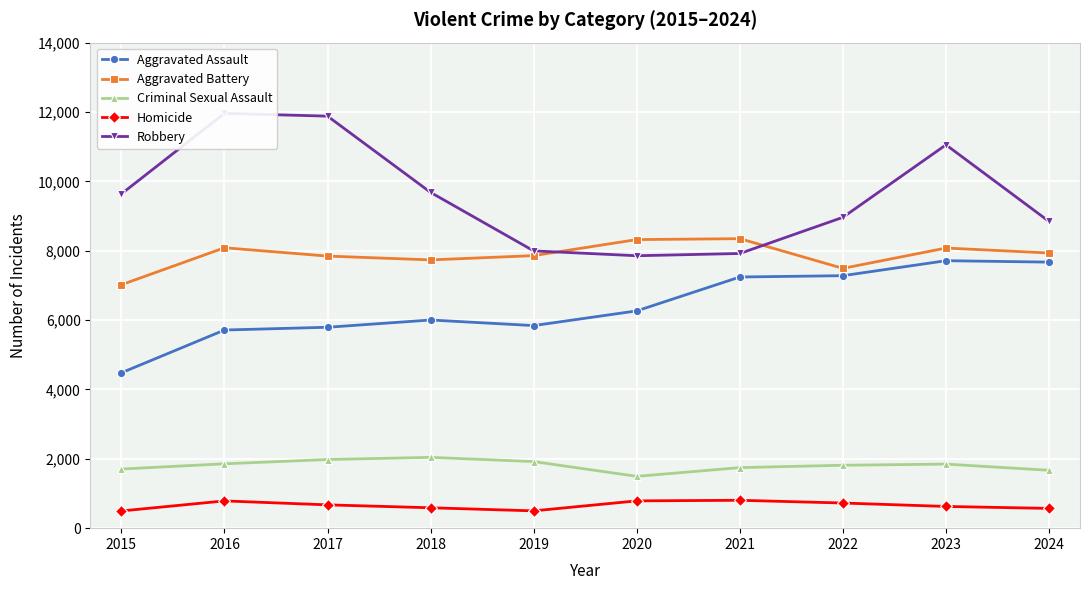

At which label does Robbery first exceed 9638?

2016